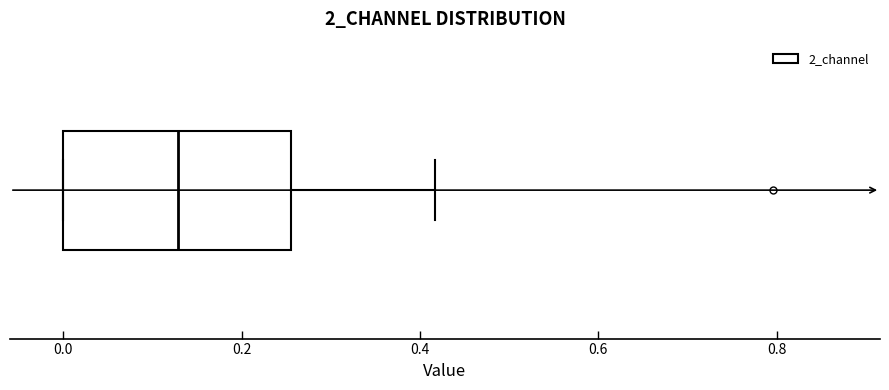

Read this box plot against the x-axis: the position of the median line, the range covered by the box, and the ends of both whiskers. The values are not printed on the chart, so give them approximately, as read against the axis.

median 0.12, box 0.00 to 0.26, whiskers 0.00 to 0.42